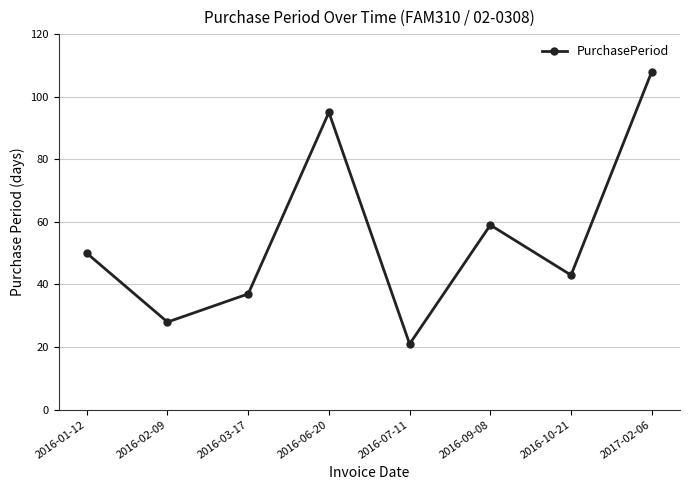

How many categories are shown in the chart?

8